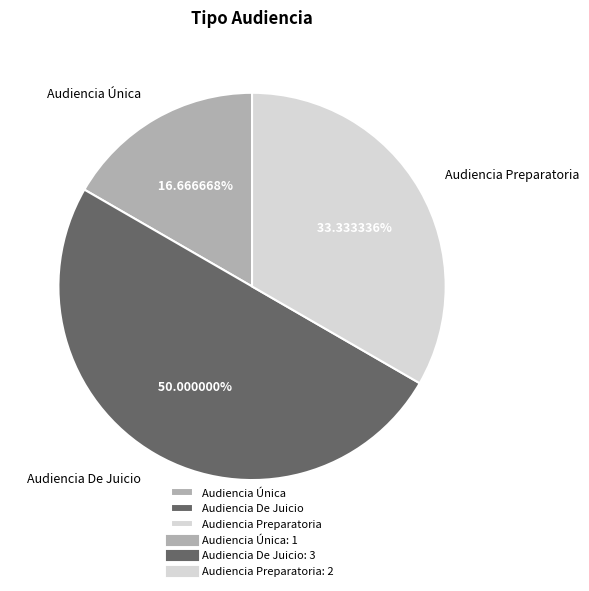

Which slice is the smallest?

Audiencia Única